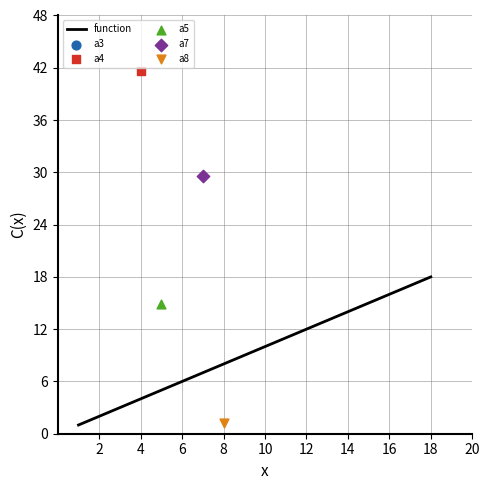

The value of function at 2 is 2. True or false?

True